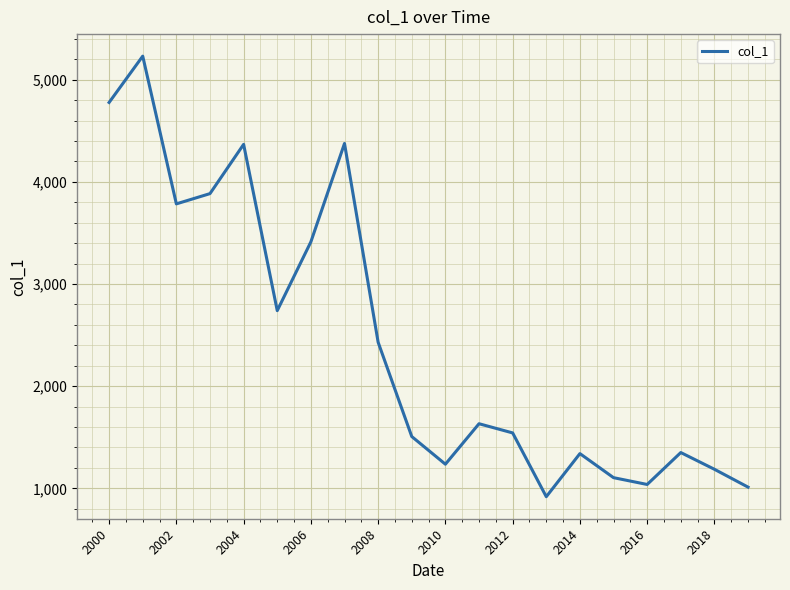

What is the smallest value displayed?

917.8